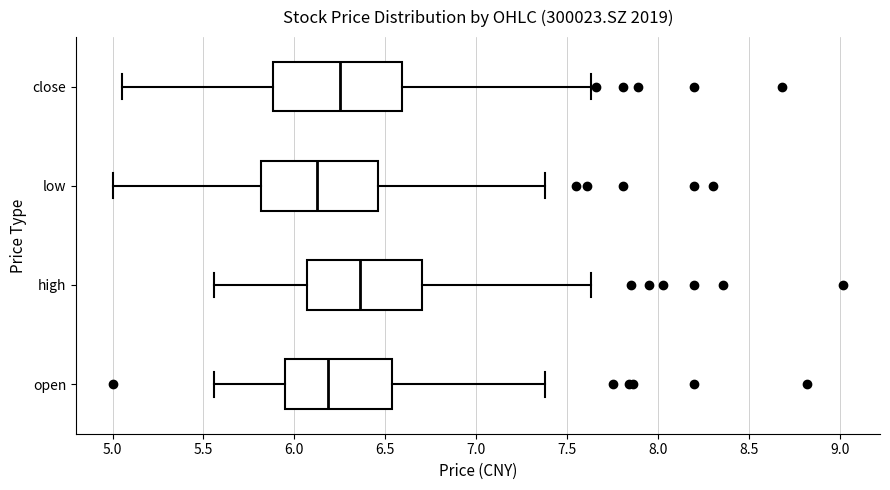

Reading bottom to top, transcribe this box plot: for each box, give where its median line is, the range the box spans, and where its two whiskers end, as read against the x-axis. The values are not printed on the chart, so give them approximately, as read against the axis.

open: median 6.20, box 5.95 to 6.55, whiskers 5.55 to 7.40
high: median 6.35, box 6.05 to 6.70, whiskers 5.55 to 7.65
low: median 6.15, box 5.80 to 6.45, whiskers 5.00 to 7.40
close: median 6.25, box 5.90 to 6.60, whiskers 5.05 to 7.65